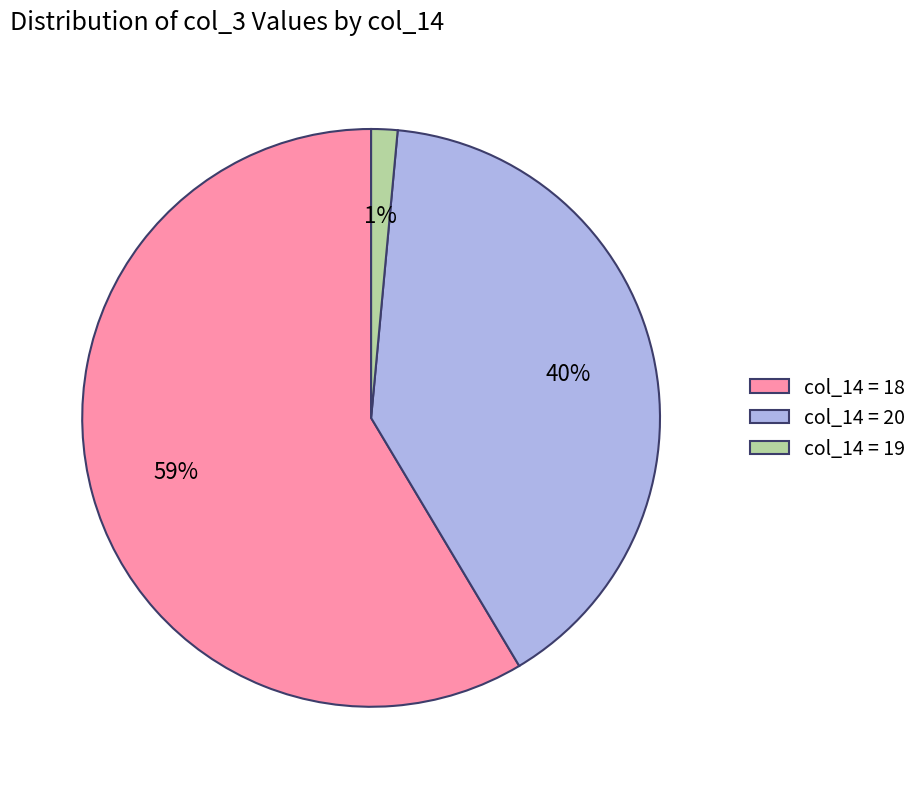

Does any single category account for the majority?

Yes